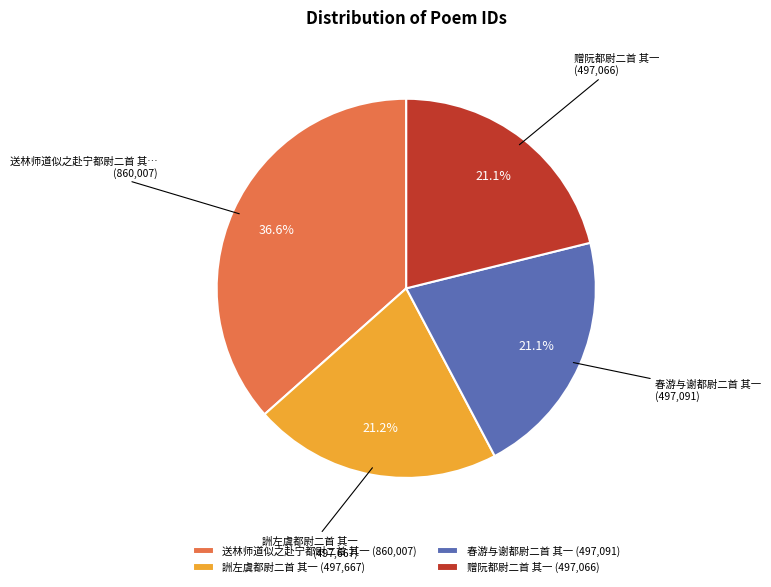

Count the number of slices in the pie.

4